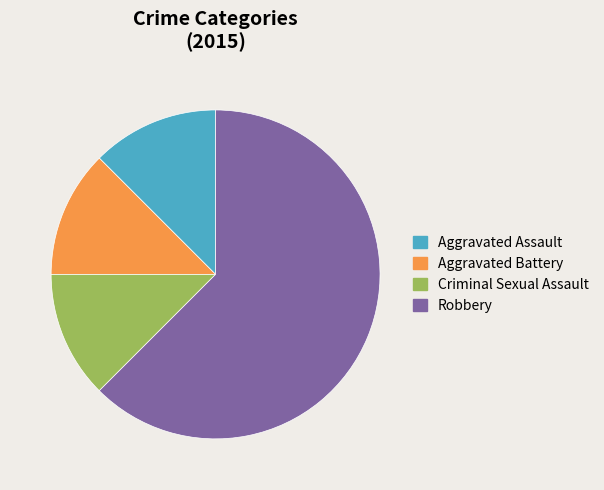

What is the ratio of the value at Robbery to the value at Aggravated Battery?

5.0